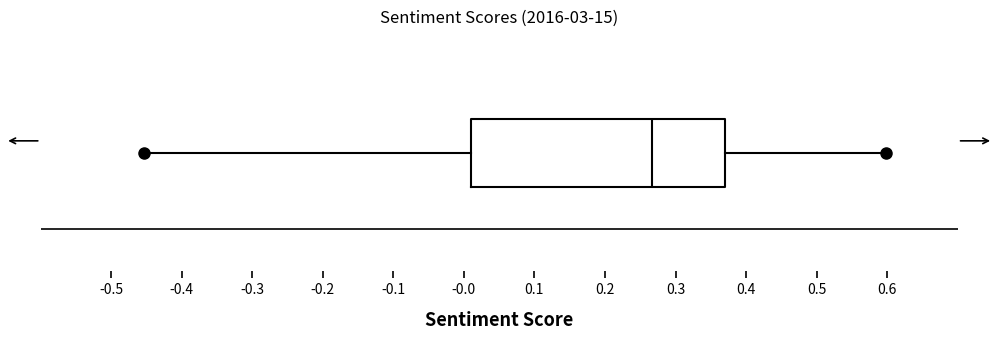

Transcribe this box plot: give where the median line is, the range the box spans, and where the two whiskers end, as read against the x-axis. The values are not printed on the chart, so give them approximately, as read against the axis.

median 0.27, box 0.01 to 0.37, whiskers -0.45 to 0.60